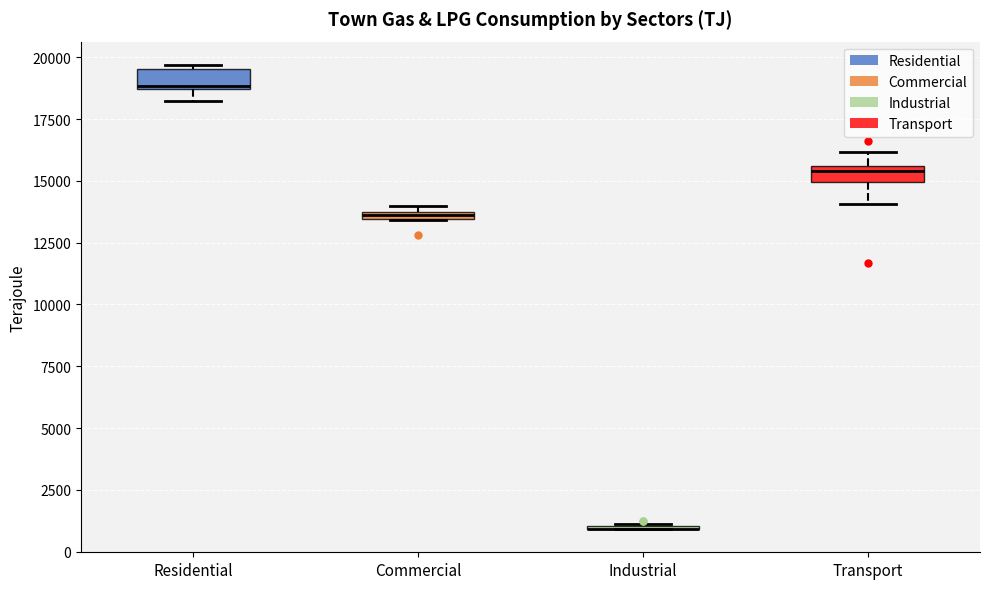

Where is the lower edge of the box for Commercial on the y-axis? The values are not printed on the chart, so give them approximately, as read against the axis.

13500